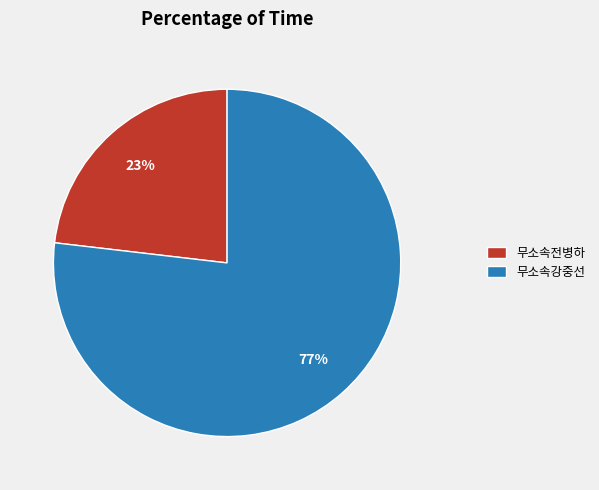

Approximately how many times larger is the value at 무소속전병하 compared to 무소속강중선?

0.3